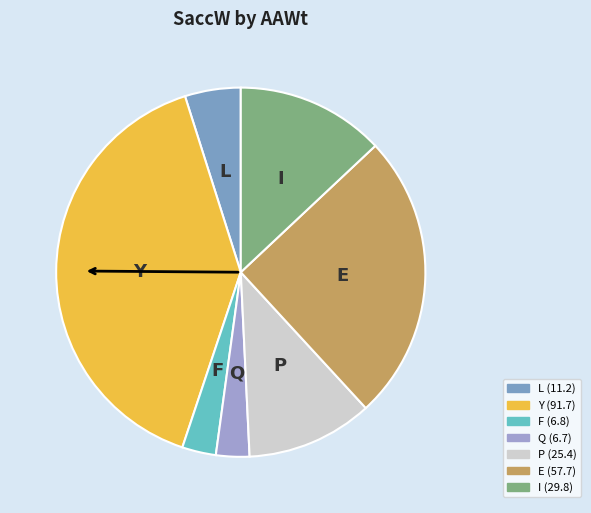

Count the number of slices in the pie.

7